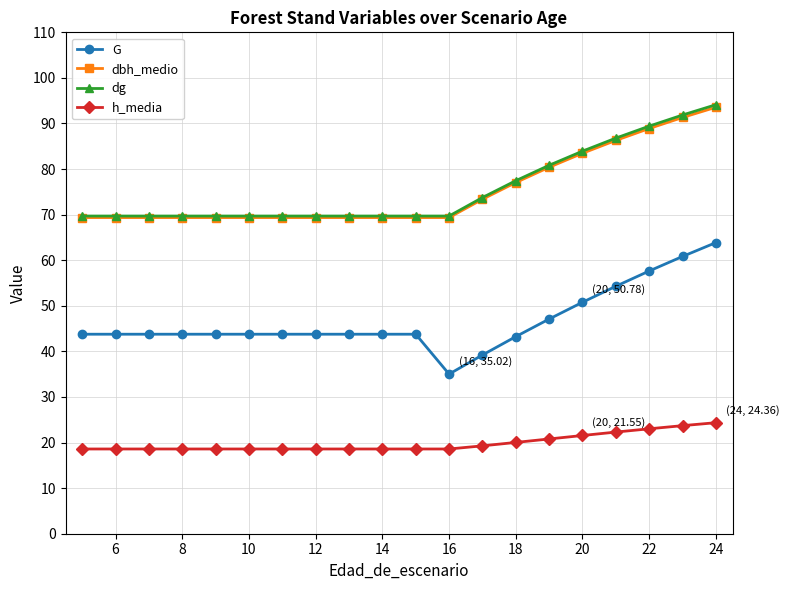

True or false: h_media and dg intersect in this chart.

False